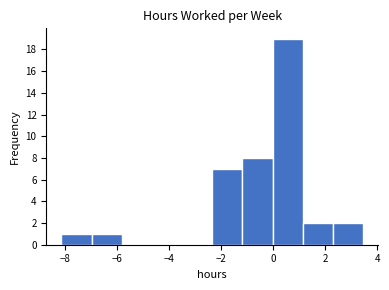

Reading left to right, transcribe this chart: for each bar, give the range it covers on the x-axis and its height. Neither the bar edges nor the heights are printed on the chart, so give them approximately, as read against the axes.

-8.2 to -7.0: 1
-7.0 to -5.8: 1
-5.8 to -4.6: 0
-4.6 to -3.6: 0
-3.6 to -2.4: 0
-2.4 to -1.2: 7
-1.2 to 0.0: 8
0.0 to 1.2: 19
1.2 to 2.4: 2
2.4 to 3.4: 2